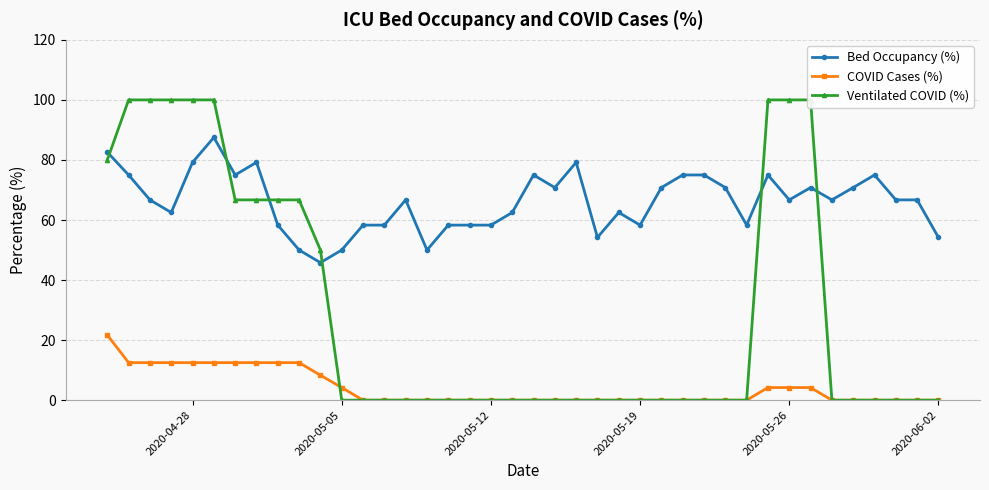

True or false: Bed Occupancy (%) and COVID Cases (%) intersect in this chart.

False